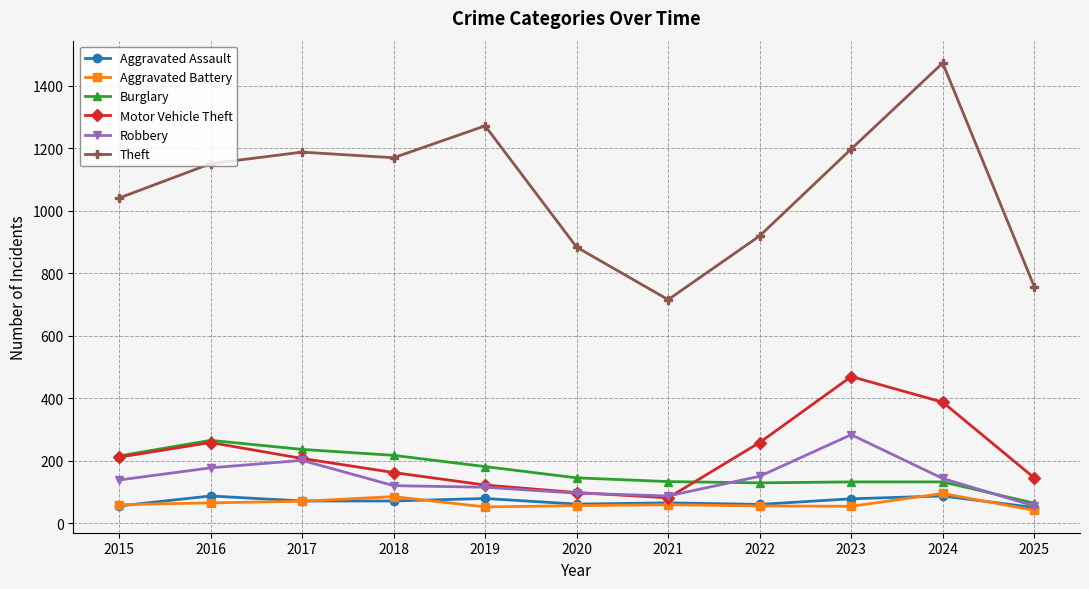

True or false: Aggravated Assault and Burglary cross at least once.

False